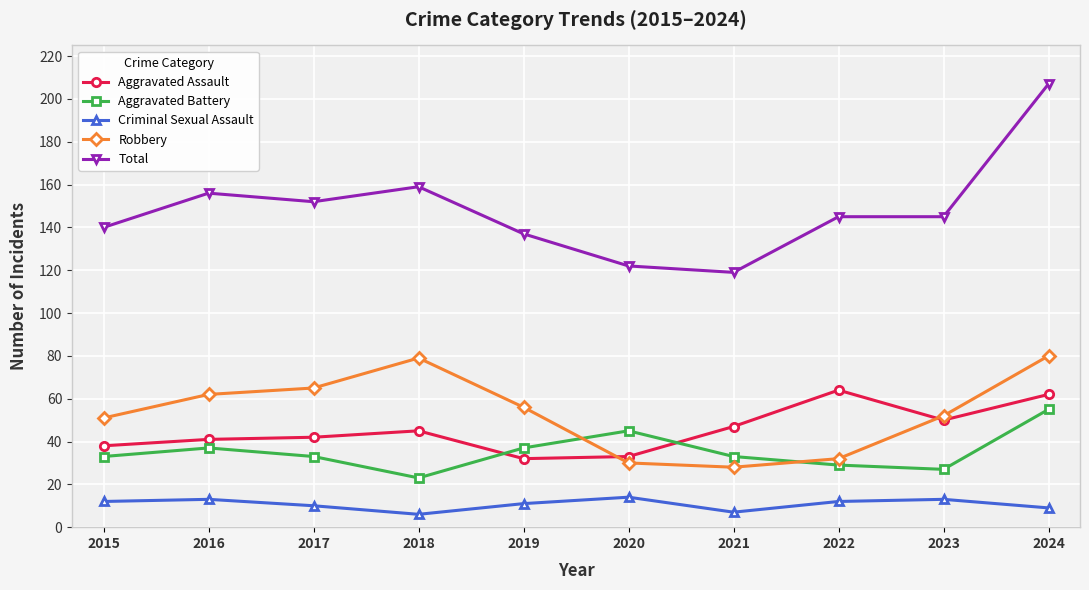

What is the difference between the Robbery values at 2018 and 2016?

17